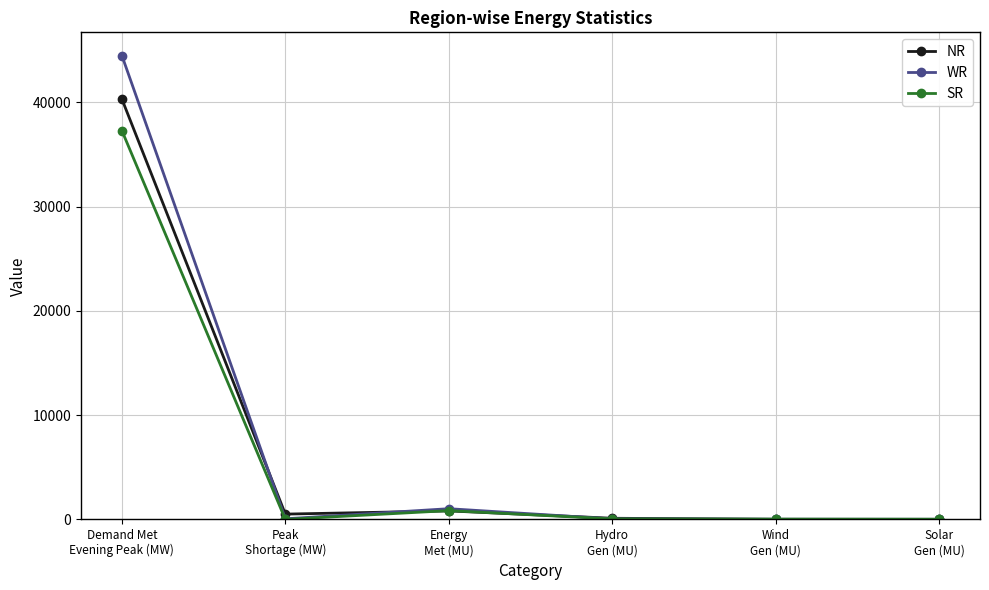

How many lines are shown in the chart?

3